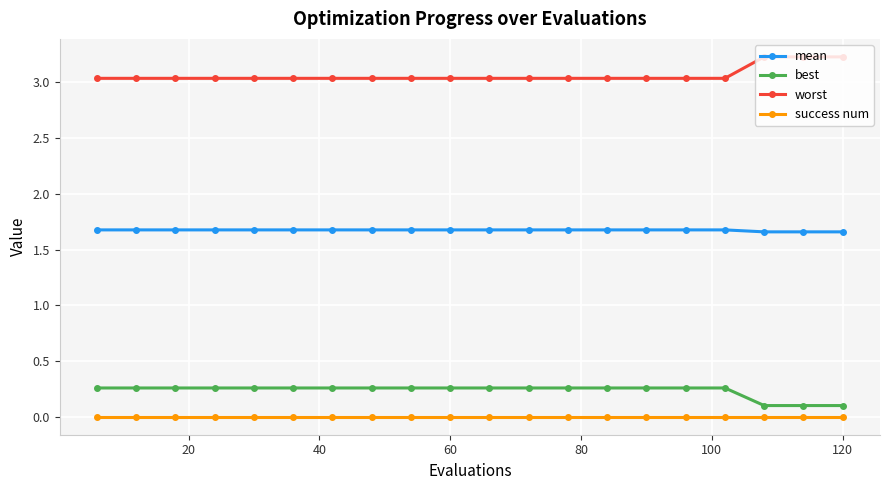

List the series in order of their peak value, lowest first.

success num, best, mean, worst